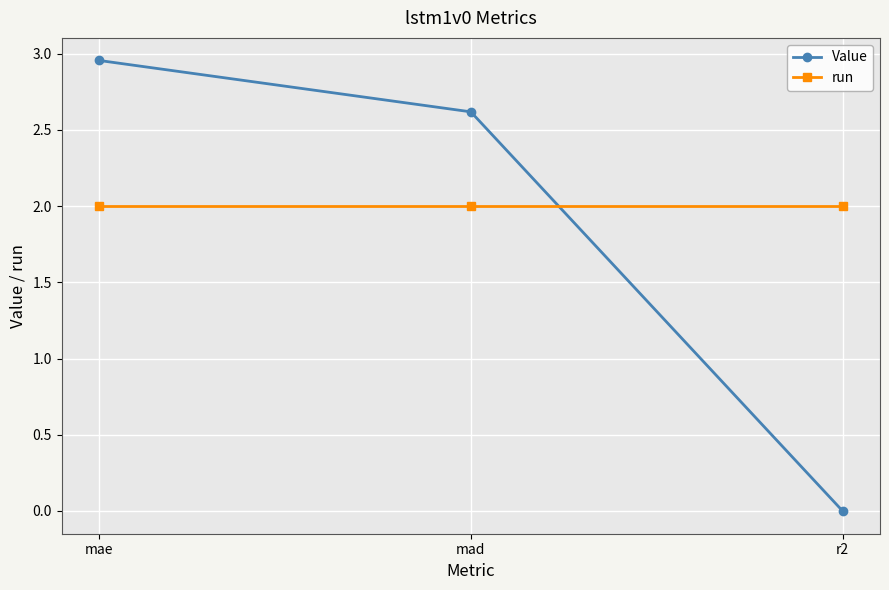

Is the value of run at r2 greater than the value of Value at r2?

Yes